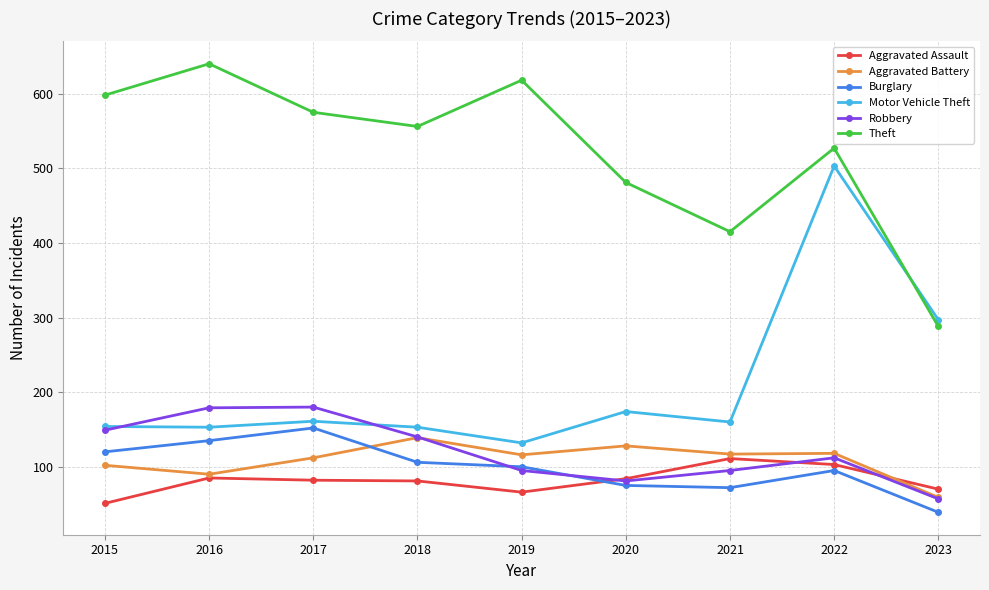

At how many categories does at least one series exceed 607?

2